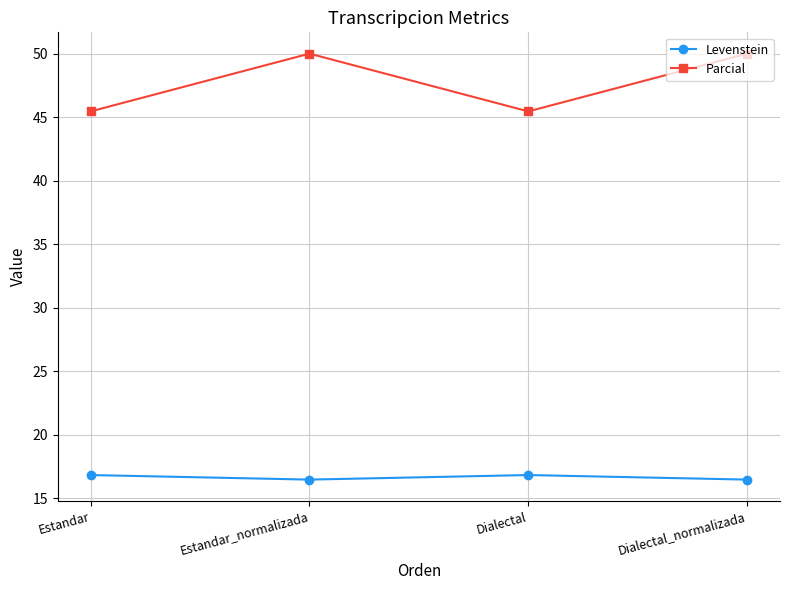

What is the highest value of the Parcial series?

50.0